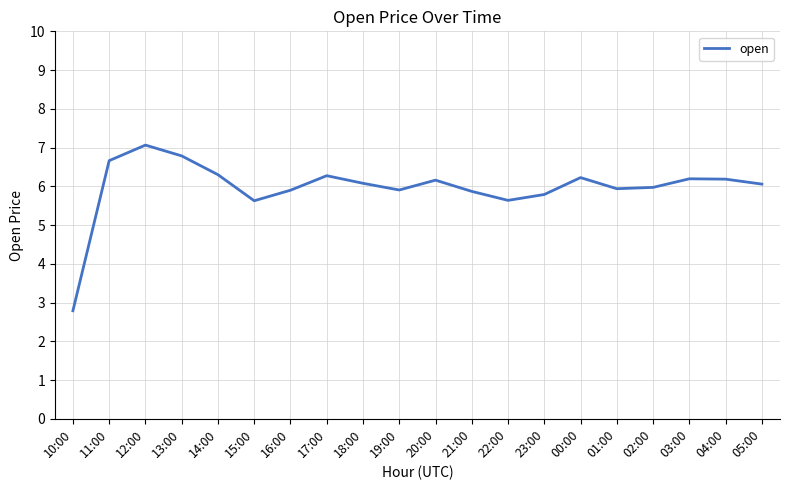

What position from the right is 03:00?

3